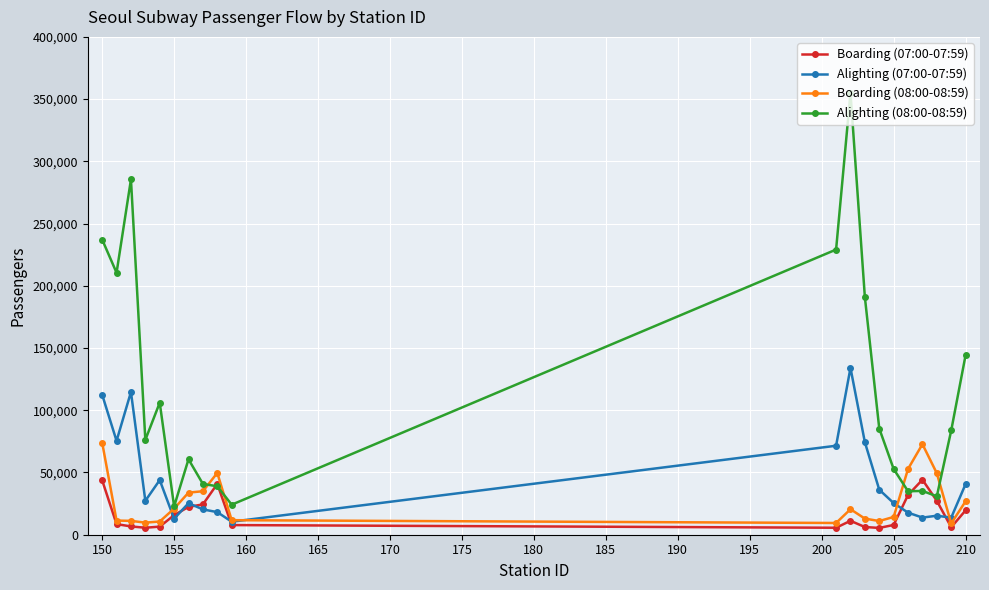

True or false: Alighting (08:00-08:59) and Alighting (07:00-07:59) intersect in this chart.

False